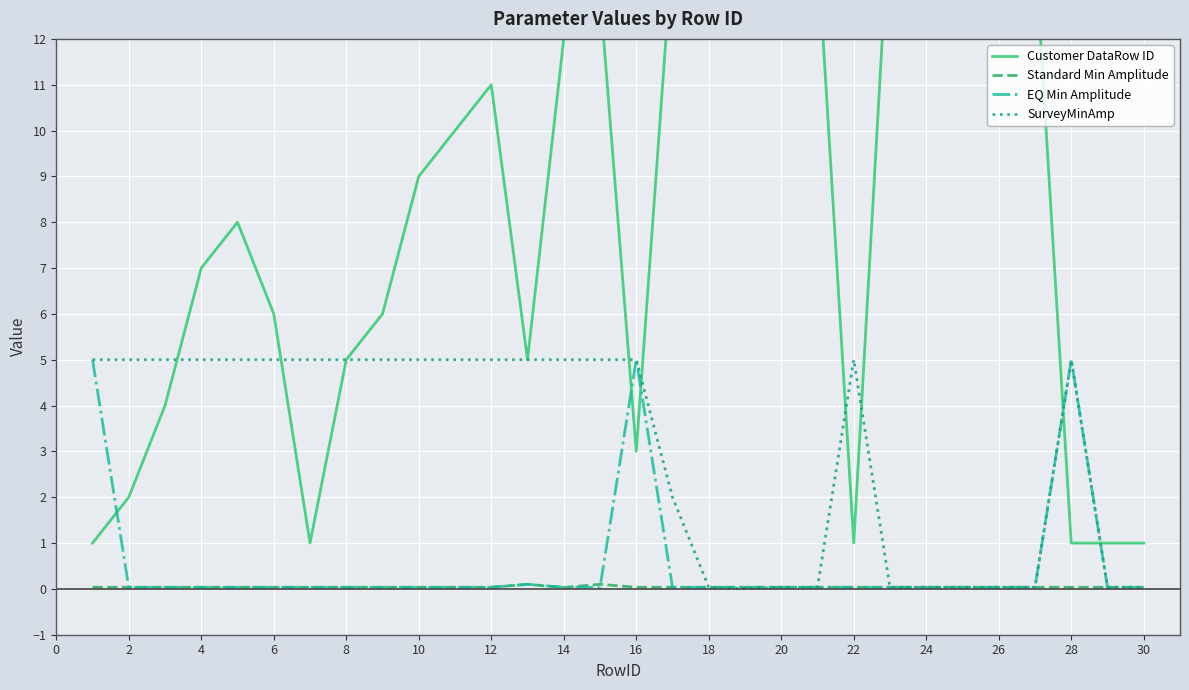

What is the greatest value displayed?

15.0